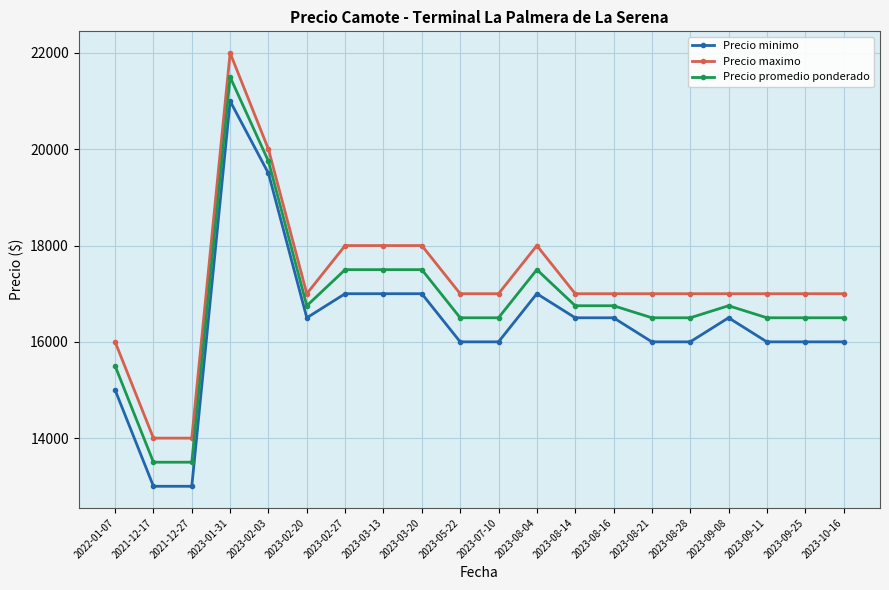

Where is the first local maximum for Precio promedio ponderado?

2023-01-31